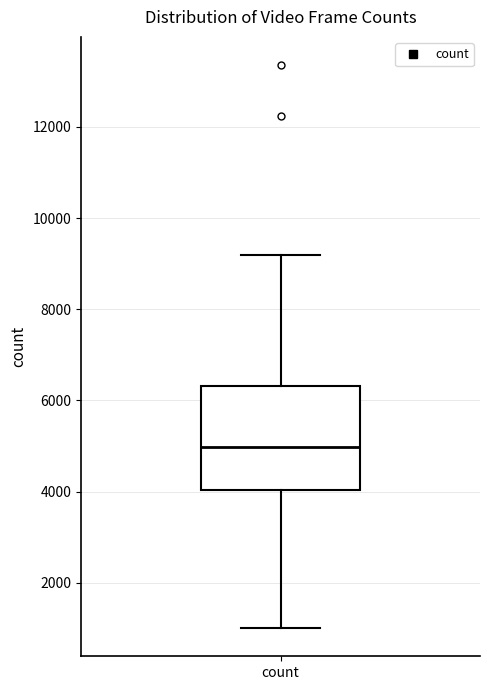

Where is the upper edge of the box for count on the y-axis? The values are not printed on the chart, so give them approximately, as read against the axis.

6400